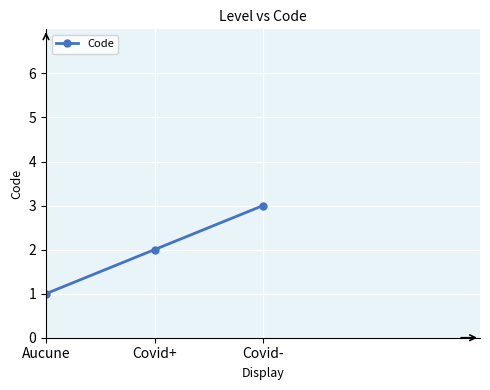

How many distinct data groups are displayed?

1